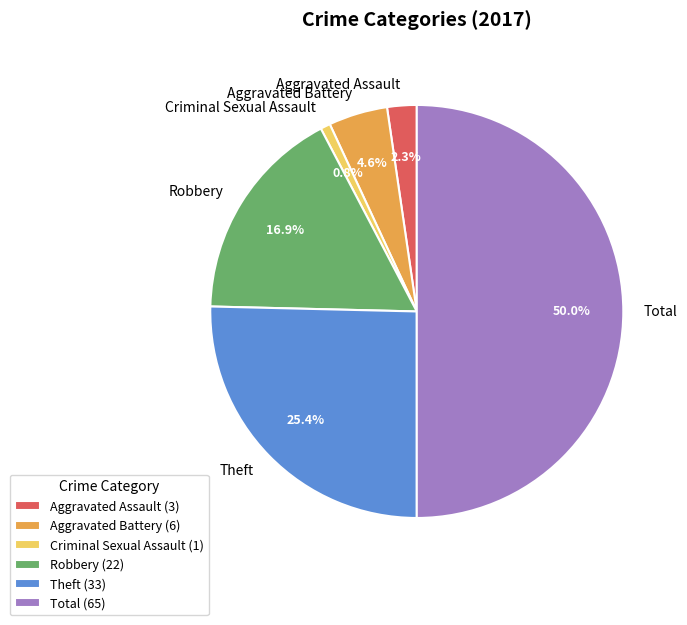

To the nearest percent, what percentage of the pie is Aggravated Battery?

5%